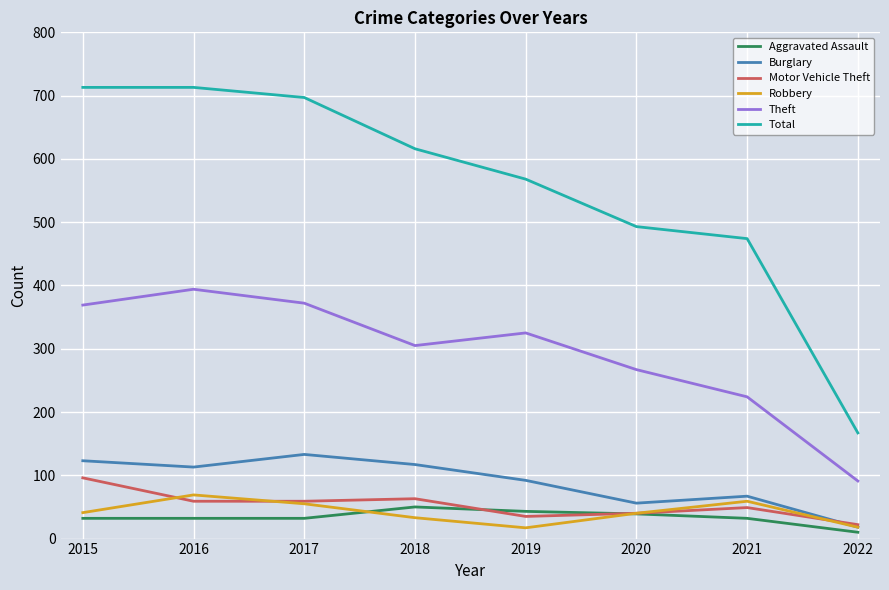

Where does the Motor Vehicle Theft series first go above 59?

2015